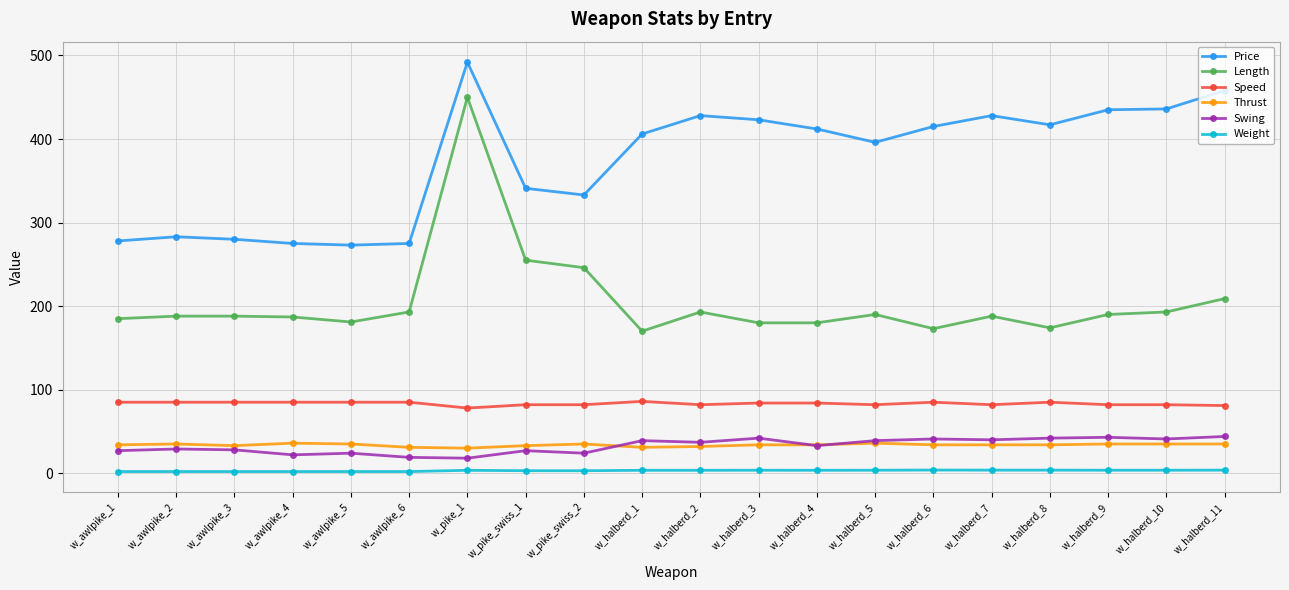

True or false: Weight and Swing cross at least once.

False